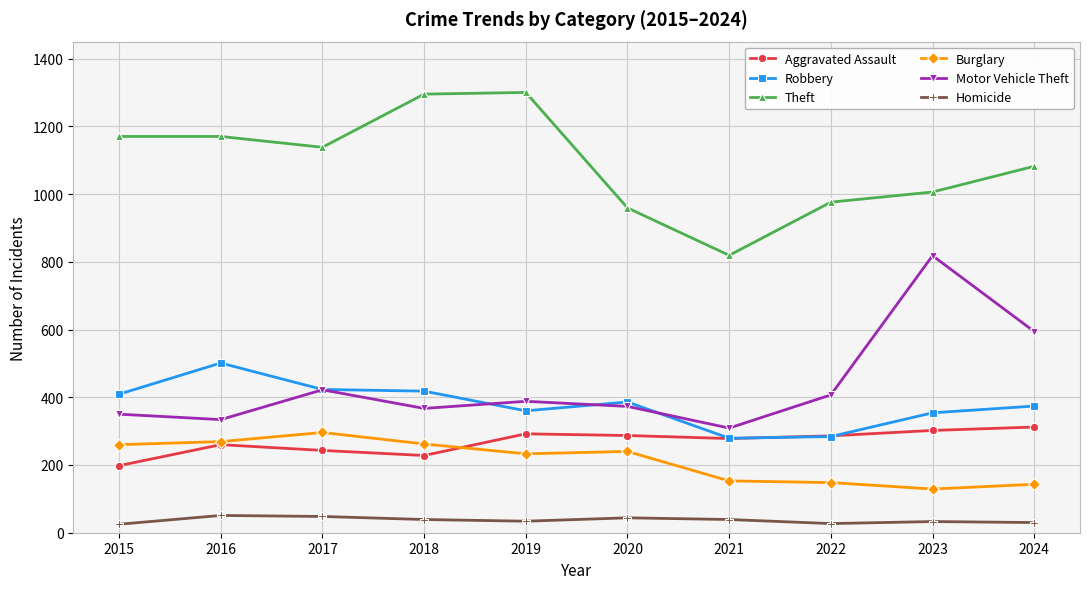

Is it true that Robbery equals 374 at 2024?

True